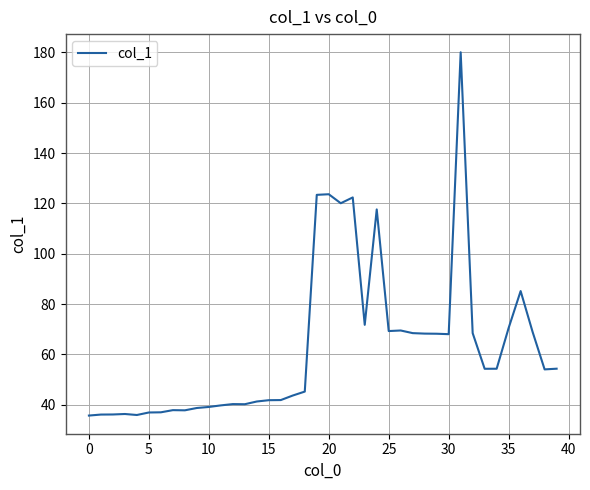

What is the sum of all values?

2523.1